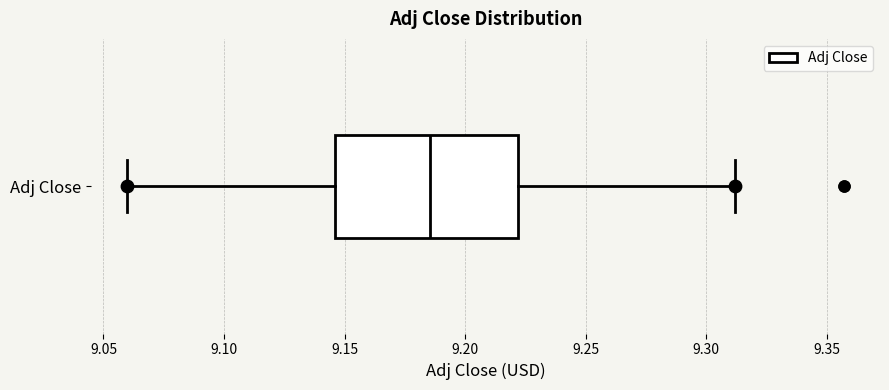

Read this box plot against the x-axis: the position of the median line, the range covered by the box, and the ends of both whiskers. The values are not printed on the chart, so give them approximately, as read against the axis.

median 9.185, box 9.145 to 9.220, whiskers 9.060 to 9.310